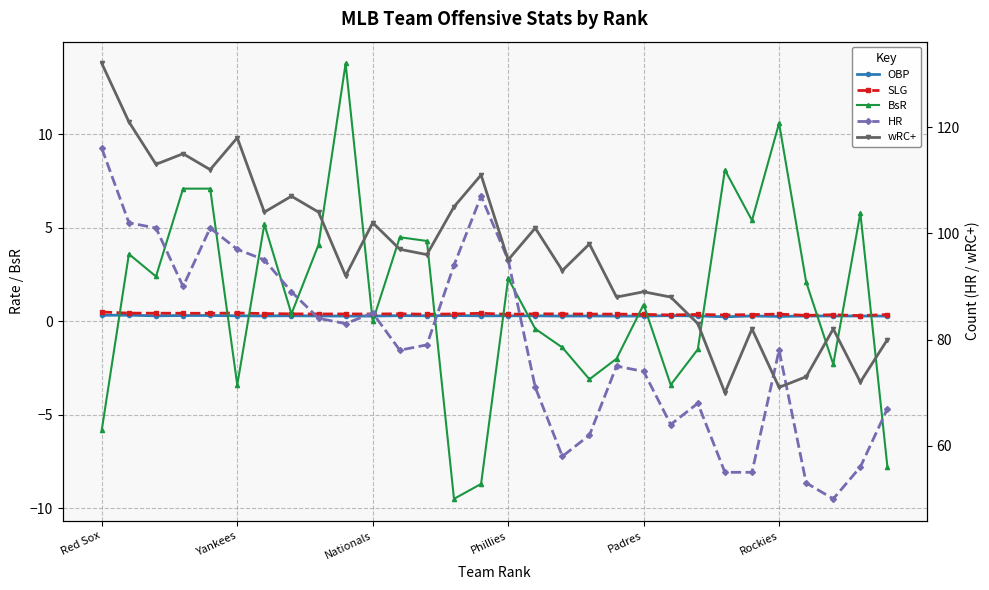

Which series has the largest total across all categories?

wRC+